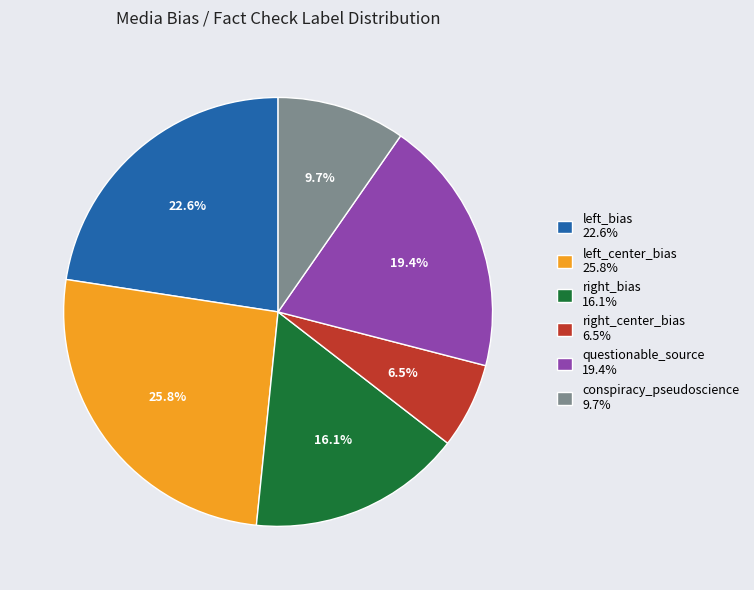

True or false: right_bias accounts for 25% of the total.

False